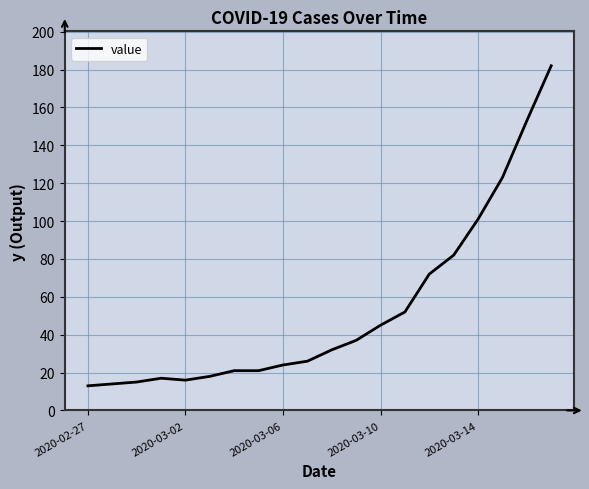

What is the sum of all values?

1064